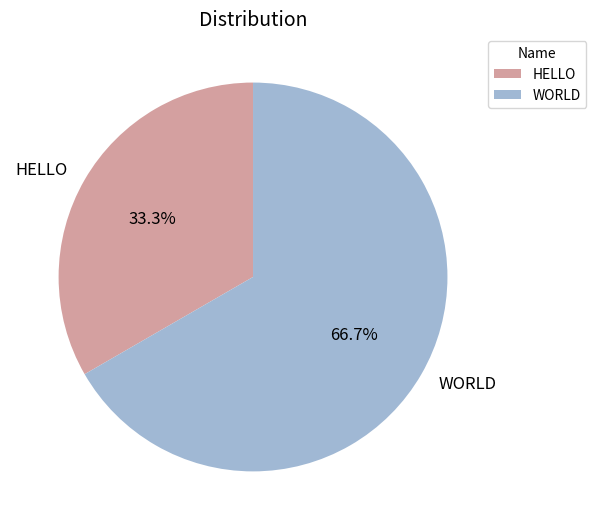

How many segments does this pie chart have?

2